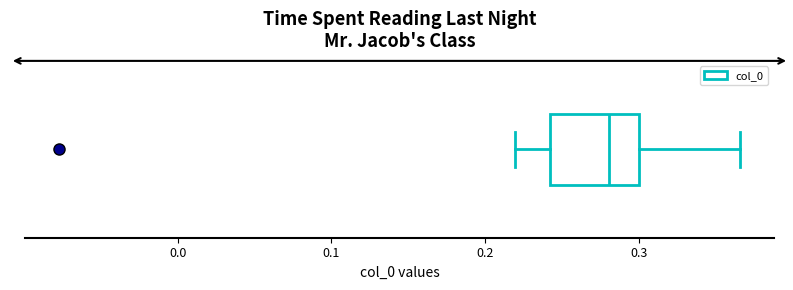

Where does the median line of the box sit on the x-axis? The values are not printed on the chart, so give them approximately, as read against the axis.

0.28